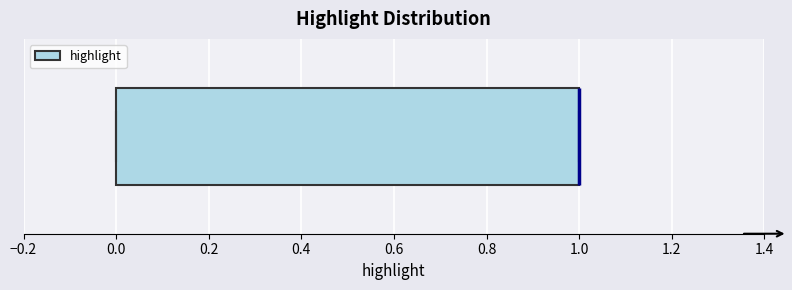

Read this box plot against the x-axis: the position of the median line, the range covered by the box, and the ends of both whiskers. The values are not printed on the chart, so give them approximately, as read against the axis.

median 1 (drawn on the box's right edge), box 0 to 1, whiskers 0 to 1